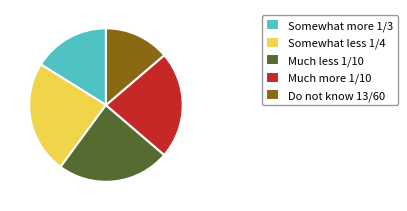

Is it true that Somewhat less 1/4 is 10% of the pie?

False